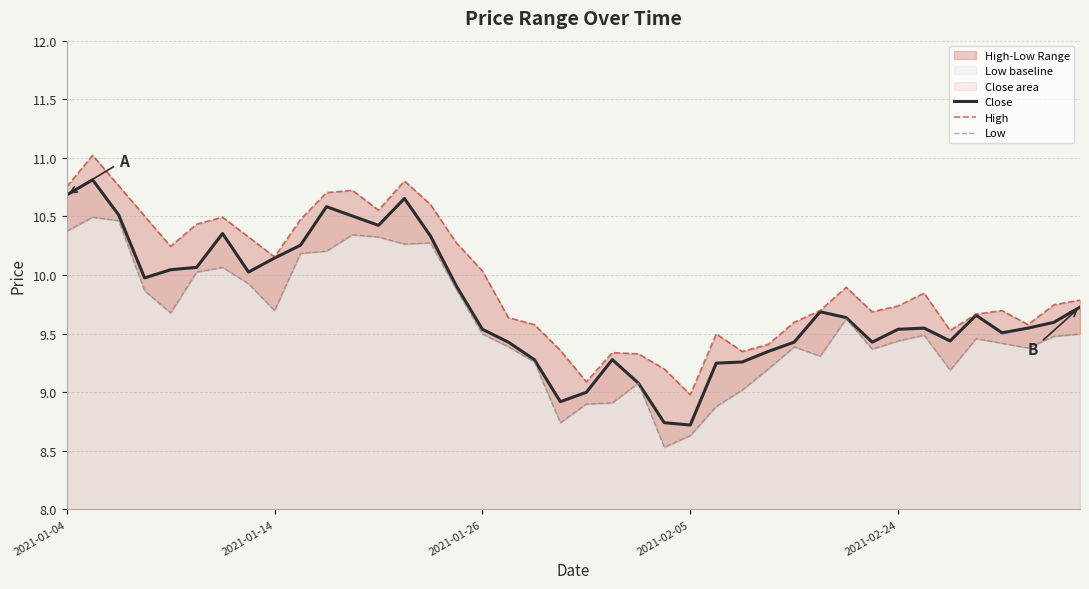

Rank the series by their average value, from lowest to highest.

Low, Close, High